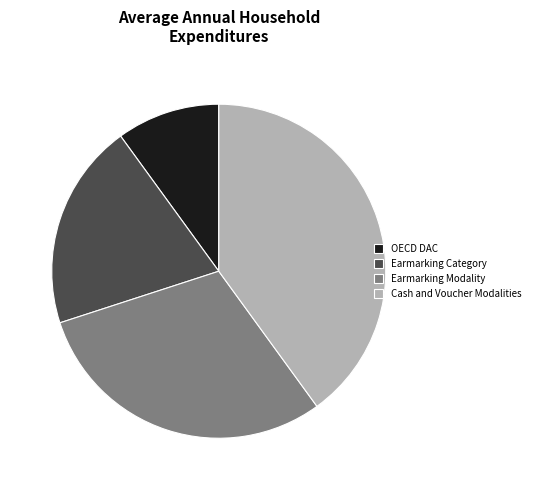

Do Cash and Voucher Modalities and Earmarking Modality together represent more than half of the pie?

Yes